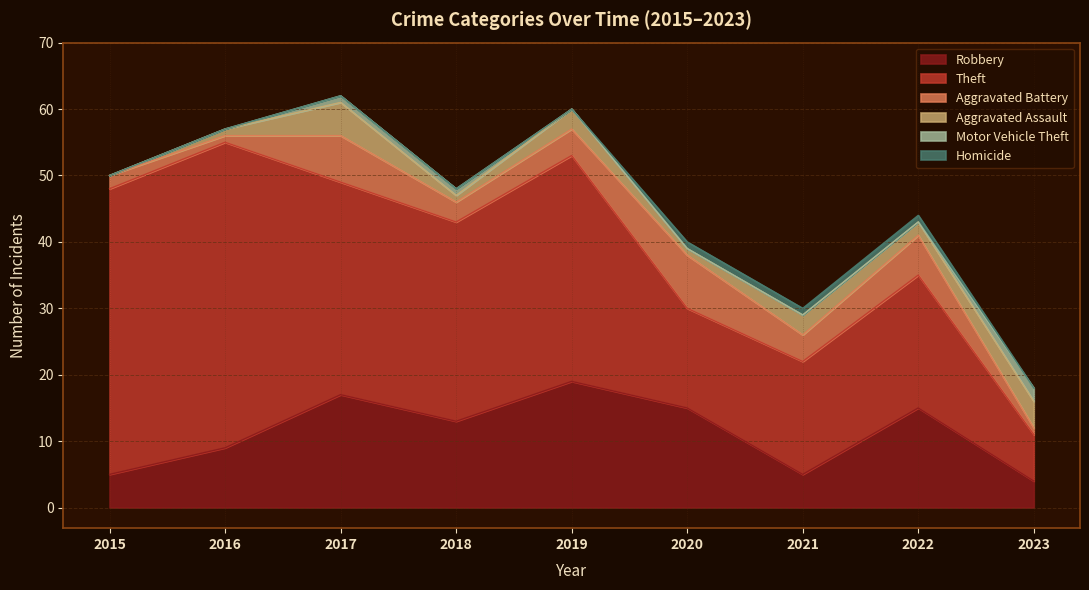

Reading left to right, list all the values displayed in this chart.

Robbery: 2015=5	2016=9	2017=17	2018=13	2019=19	2020=15	2021=5	2022=15	2023=4
Theft: 2015=43	2016=46	2017=32	2018=30	2019=34	2020=15	2021=17	2022=20	2023=7
Aggravated Battery: 2015=2	2016=1	2017=7	2018=3	2019=4	2020=8	2021=4	2022=6	2023=1
Aggravated Assault: 2015=0	2016=1	2017=5	2018=1	2019=3	2020=1	2021=3	2022=2	2023=4
Motor Vehicle Theft: 2015=0	2016=0	2017=1	2018=1	2019=0	2020=0	2021=0	2022=0	2023=2
Homicide: 2015=0	2016=0	2017=0	2018=0	2019=0	2020=1	2021=1	2022=1	2023=0